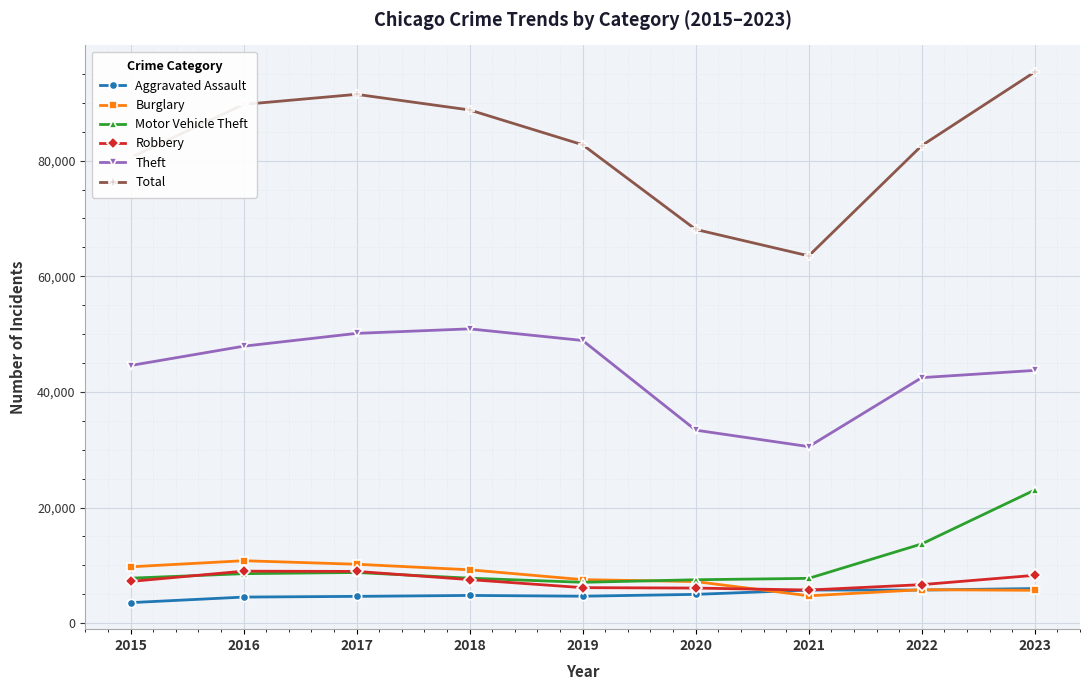

What value does the Total series have at 2015, to the nearest 10?

80530